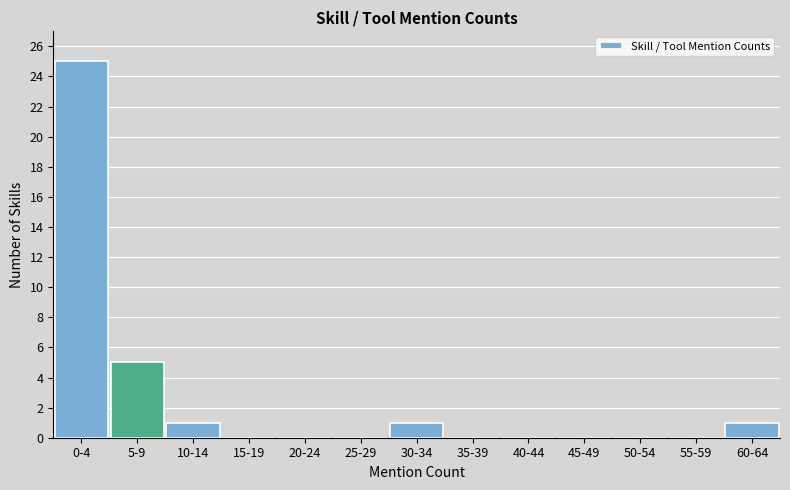

Reading left to right, list all the values displayed in this chart.

0-4=25	5-9=5	10-14=1	15-19=0	20-24=0	25-29=0	30-34=1	35-39=0	40-44=0	45-49=0	50-54=0	55-59=0	60-64=1